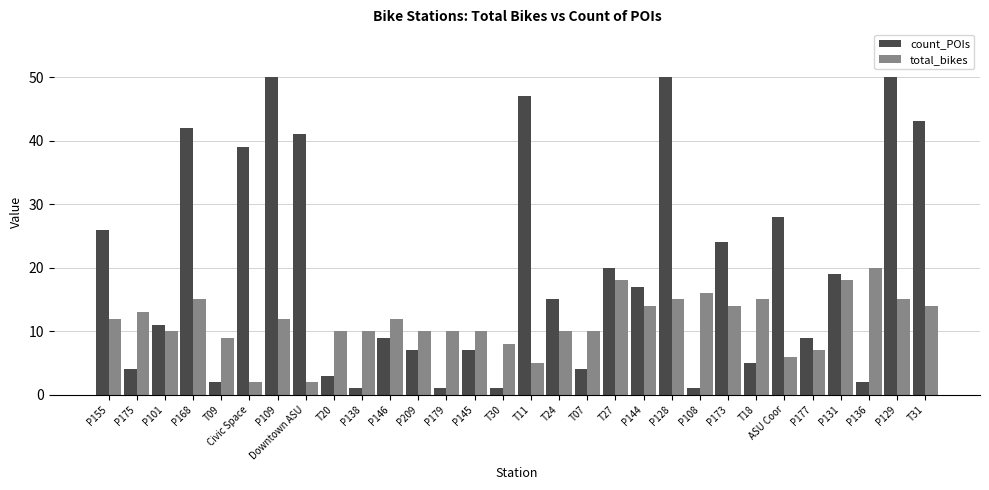

What is the spread (max minus min) of values at P175?

9